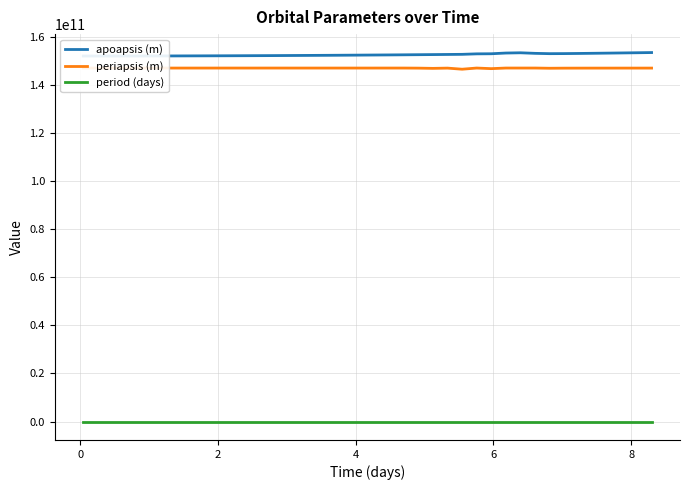

Does the chart display data point markers on the line(s)?

No